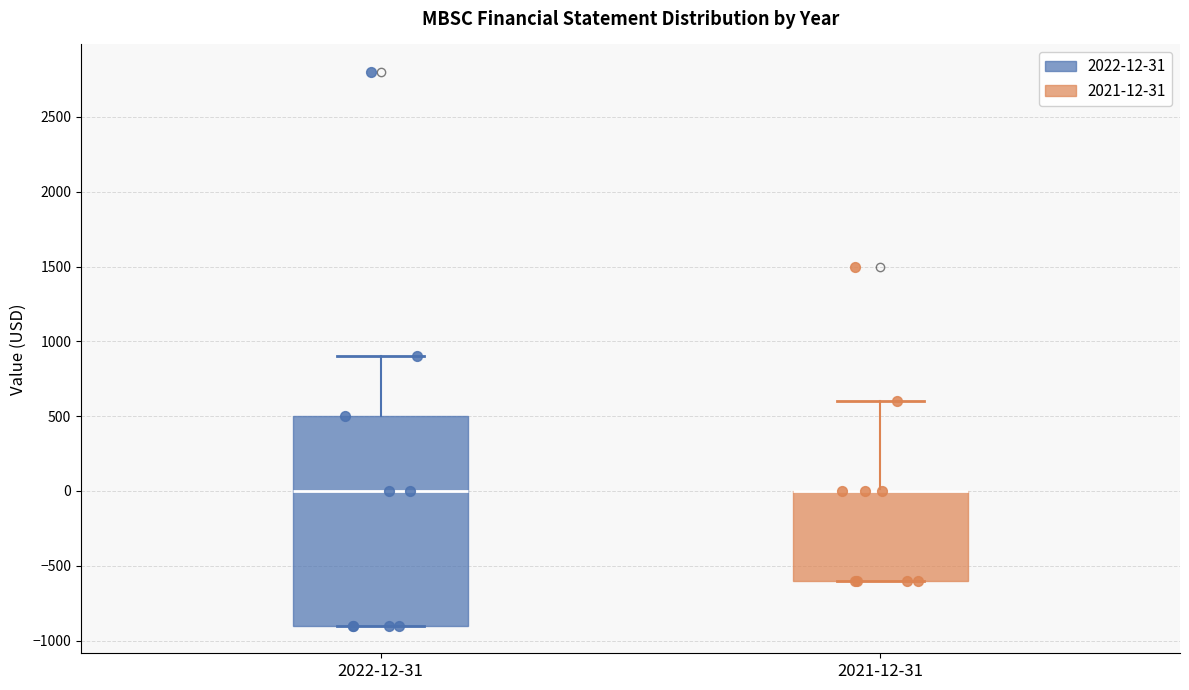

Where is the upper edge of the box for 2022-12-31 on the y-axis? The values are not printed on the chart, so give them approximately, as read against the axis.

500